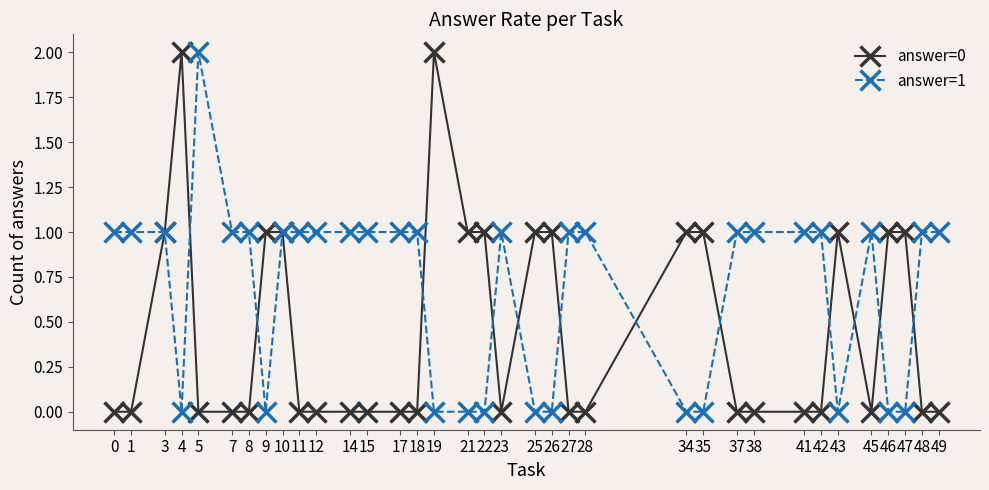

At 11, list the series in order from smallest to largest.

answer=0, answer=1